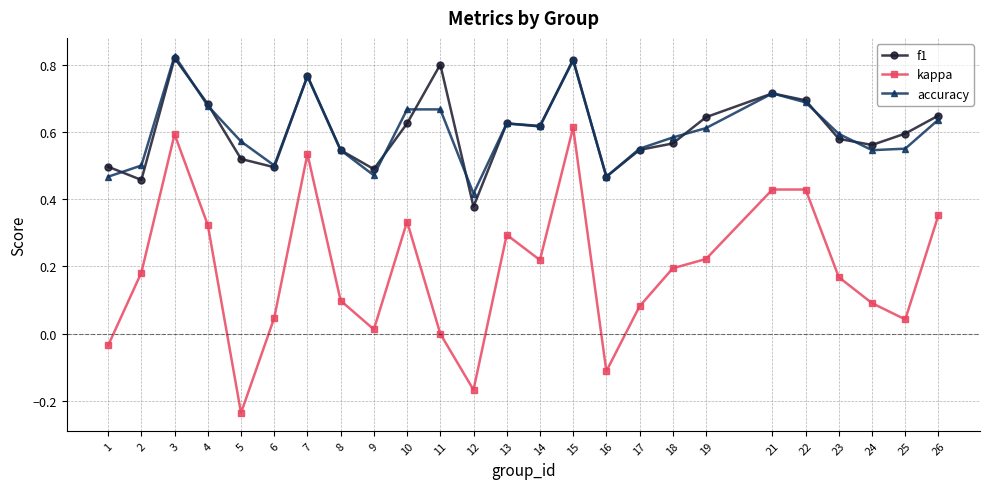

Is it true that kappa equals -0.1 at 5?

False